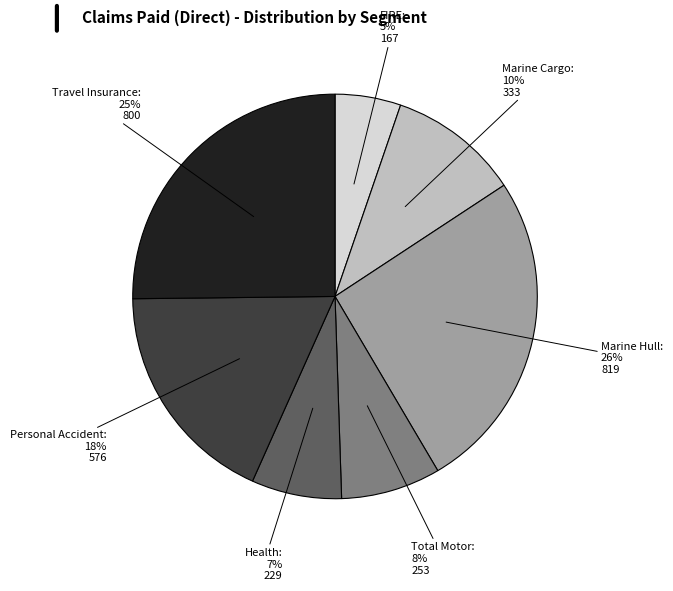

Does any single category account for the majority?

No